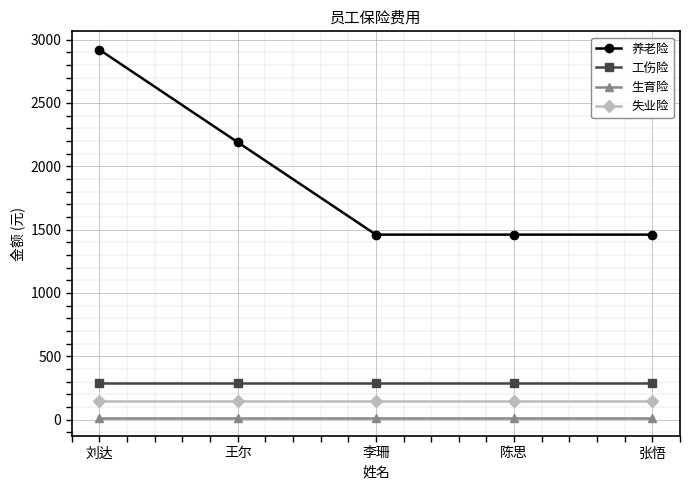

Count the number of categories in the chart.

5